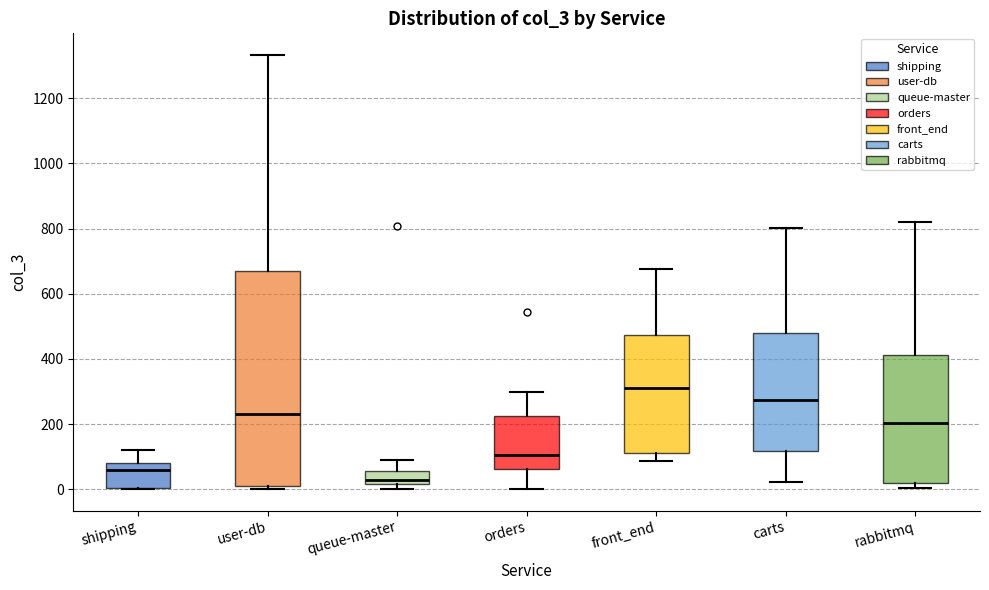

Where is the upper edge of the box for shipping on the y-axis? The values are not printed on the chart, so give them approximately, as read against the axis.

80